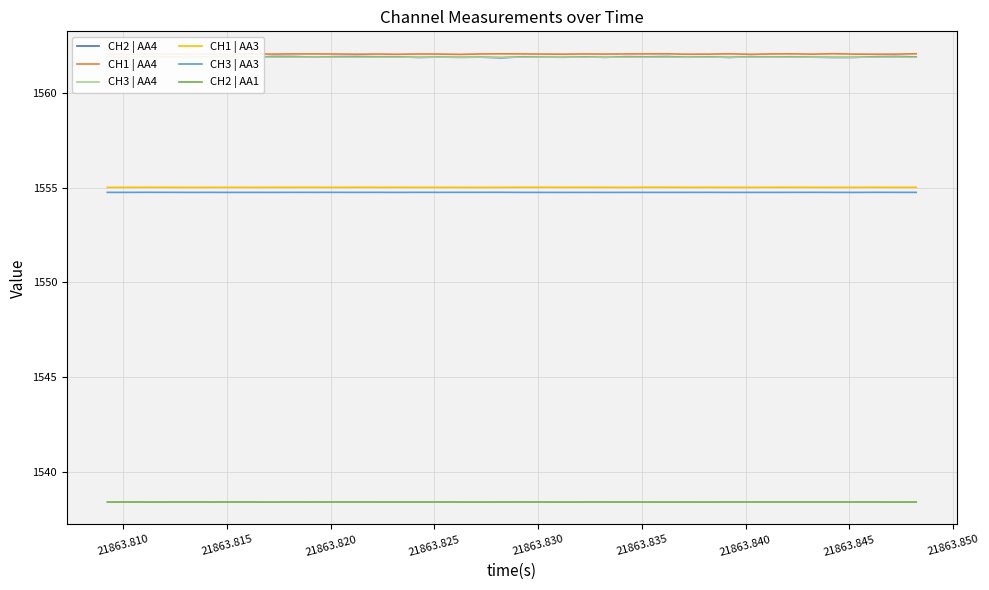

True or false: CH3 | AA4 and CH3 | AA3 intersect in this chart.

False